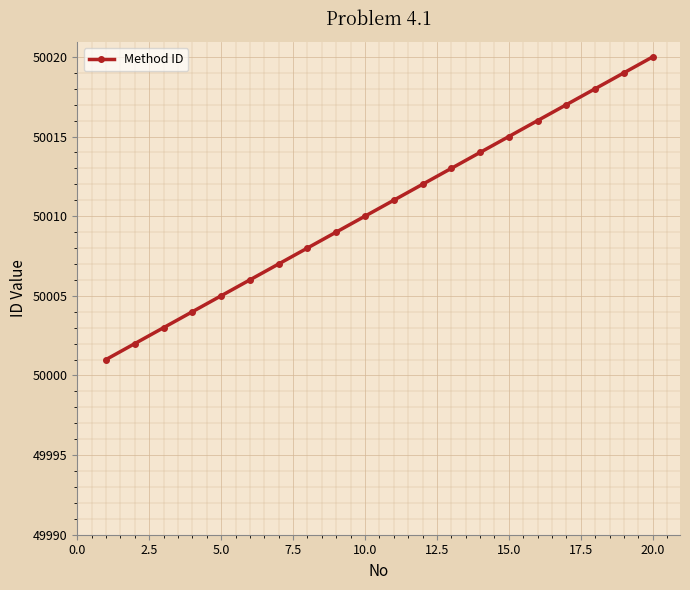

Reading right to left, extract all data points from this chart.

50020	50019	50018	50017	50016	50015	50014	50013	50012	50011	50010	50009	50008	50007	50006	50005	50004	50003	50002	50001